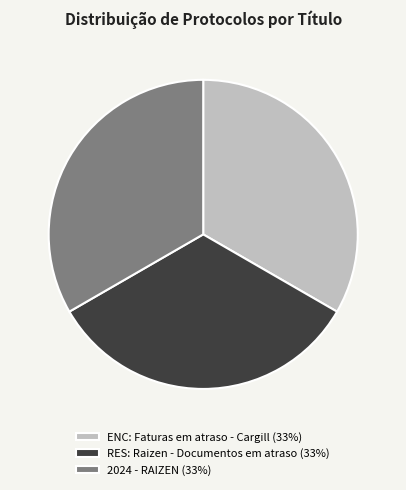

How many slices are in this pie chart?

3